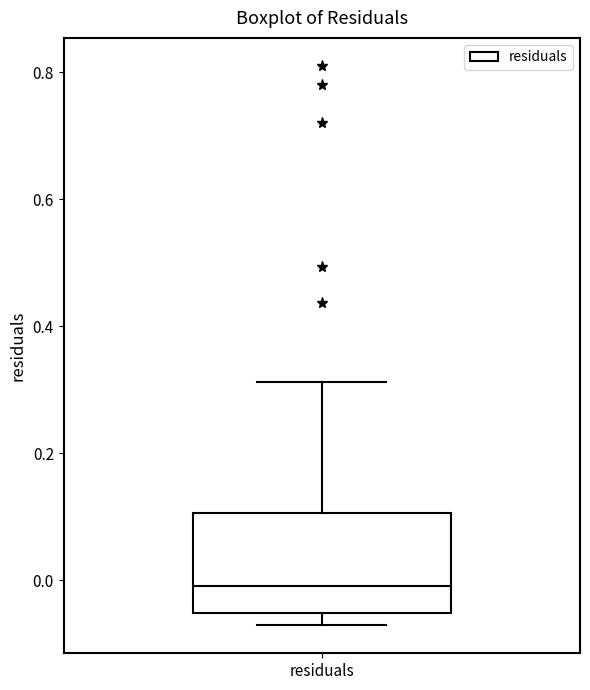

Read this box plot against the y-axis: the position of the median line, the range covered by the box, and the ends of both whiskers. The values are not printed on the chart, so give them approximately, as read against the axis.

median 0.00, box -0.06 to 0.10, whiskers -0.08 to 0.32